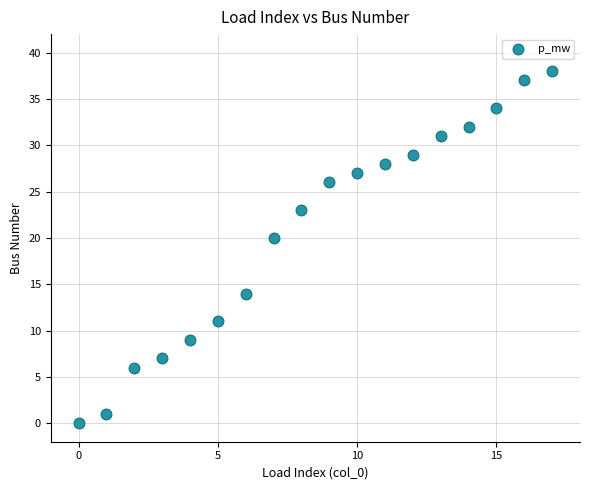

What Y value in the scatter plot is closest to 19?

20